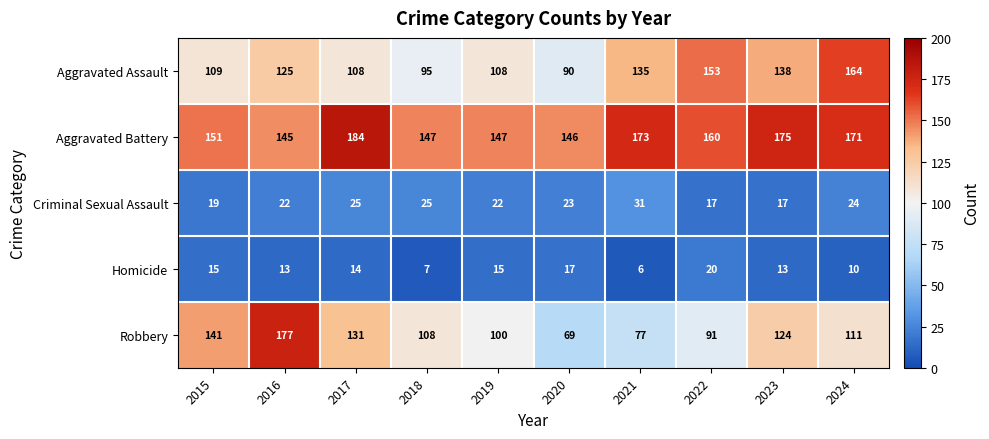

List the series in order of their peak value, highest first.

Aggravated Battery, Robbery, Aggravated Assault, Criminal Sexual Assault, Homicide